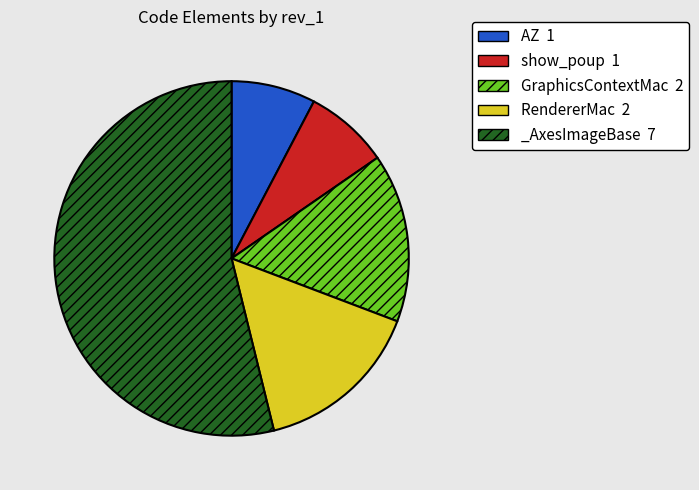

Is the sum of _AxesImageBase 7 and RendererMac 2 greater than half?

Yes